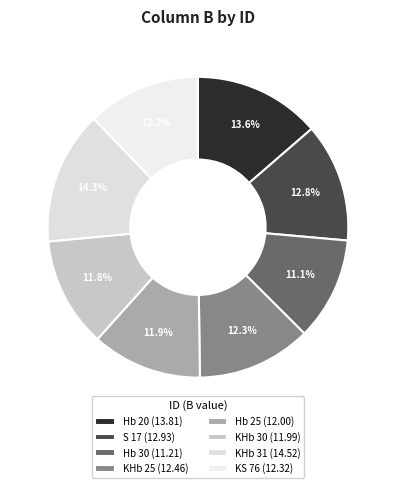

What is the change in value from Hb 20 to KHb 25?

-1.3